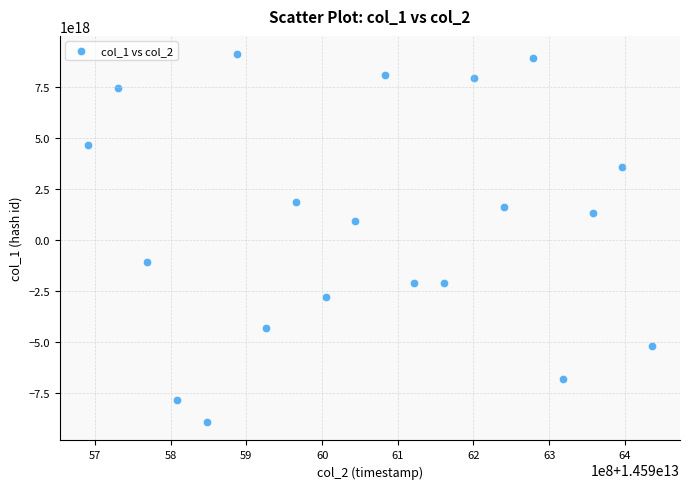

What Y value in the scatter plot is closest to 90289203923372032?

947960398730030464